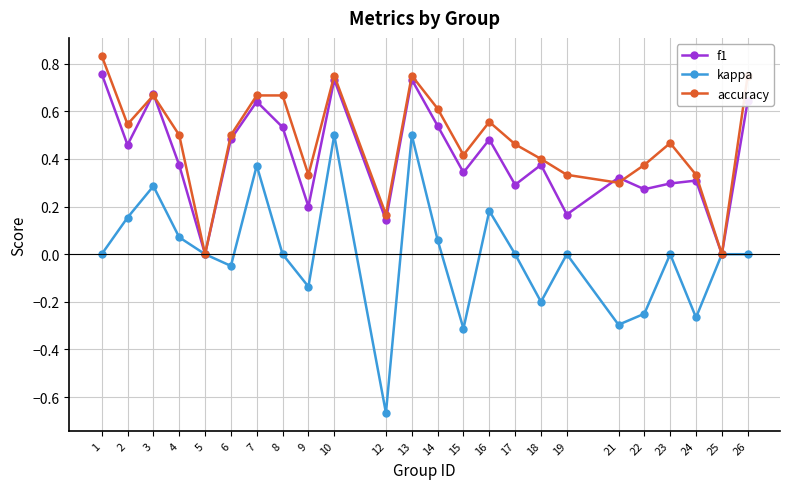

Rank the series at 4 from highest to lowest value.

accuracy, f1, kappa